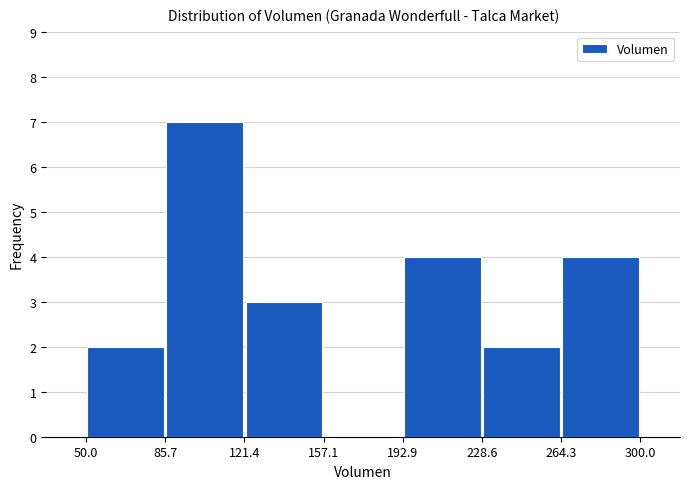

Reading left to right, list every bar in this chart as the range it spans on the x-axis followed by its height. The values are not printed on the chart, so give them approximately, as read against the axis.

50.0 to 85.7: 2
85.7 to 121.4: 7
121.4 to 157.1: 3
157.1 to 192.9: 0
192.9 to 228.6: 4
228.6 to 264.3: 2
264.3 to 300.0: 4